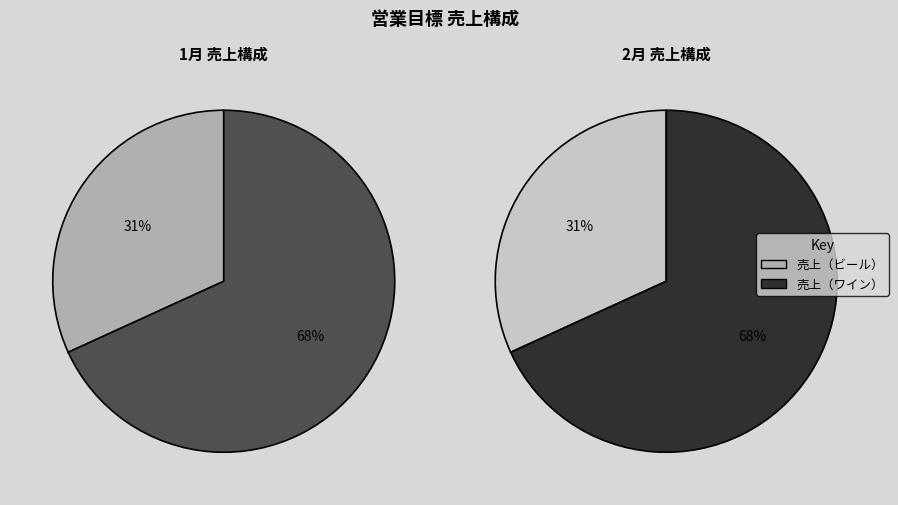

The 売上（ビール） slice represents 32% of the pie. True or false?

True